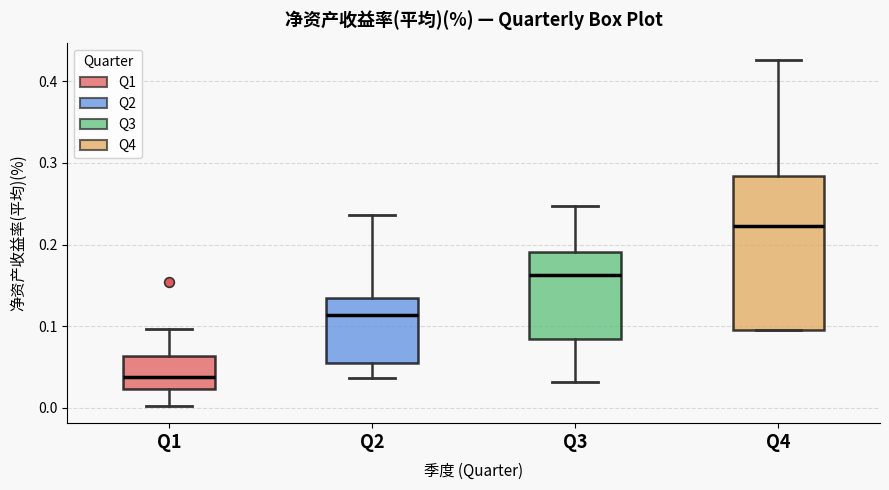

Where is the lower edge of the box for Q1 on the y-axis? The values are not printed on the chart, so give them approximately, as read against the axis.

0.02